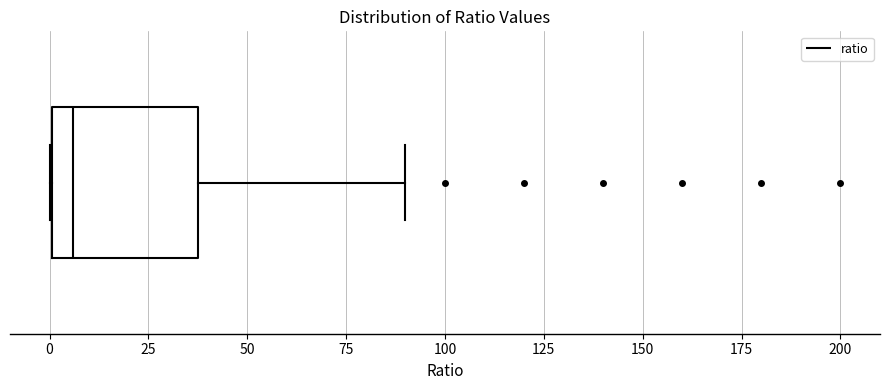

Where is the left edge of the box on the x-axis? The values are not printed on the chart, so give them approximately, as read against the axis.

0